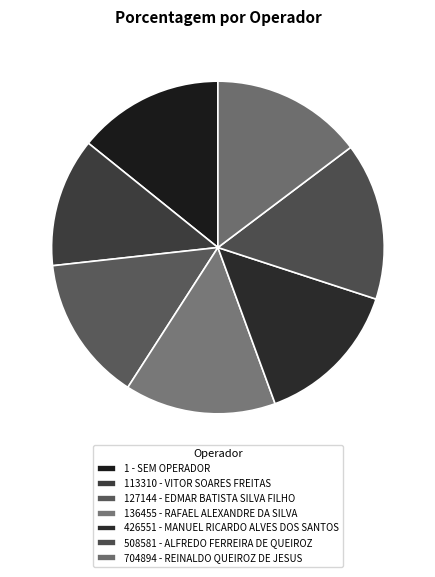

True or false: 704894 - REINALDO QUEIROZ DE JESUS accounts for 30% of the total.

False